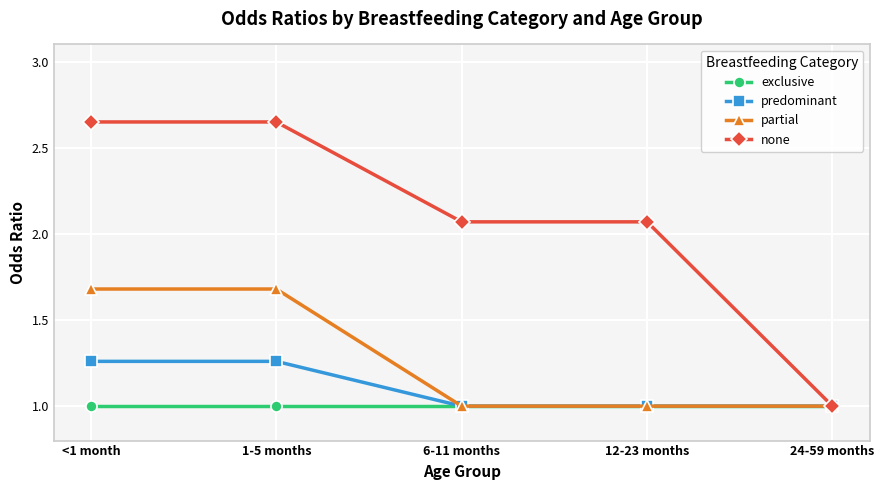

At how many categories does at least one series exceed 2?

4